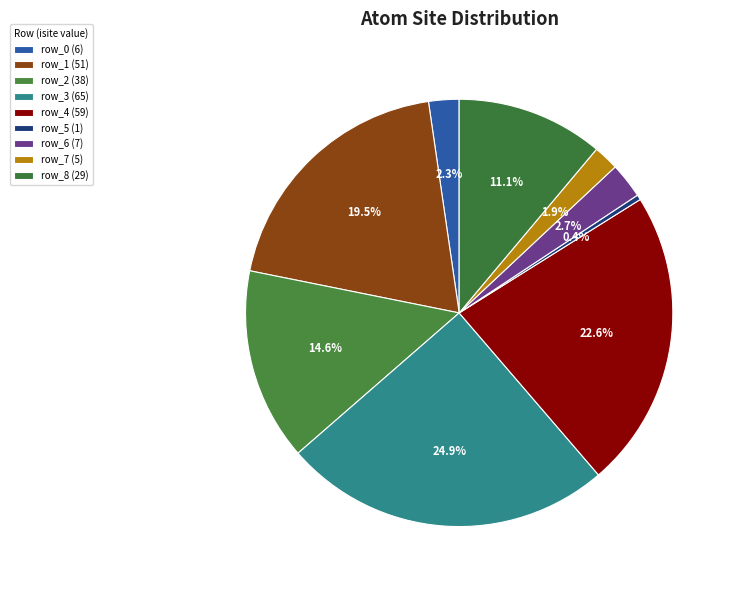

Count the number of slices in the pie.

9